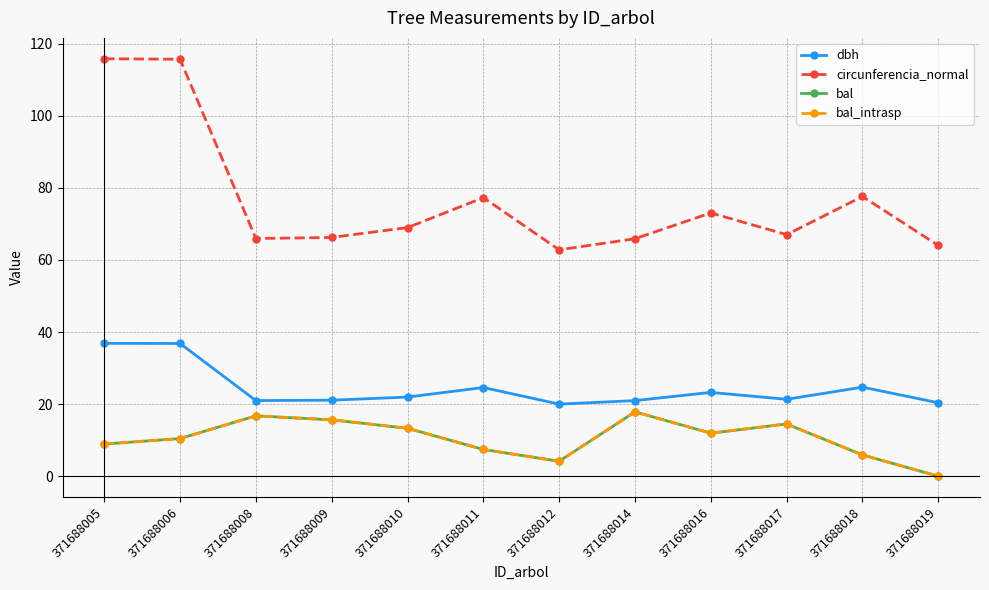

What is the average value of the dbh series?

24.4